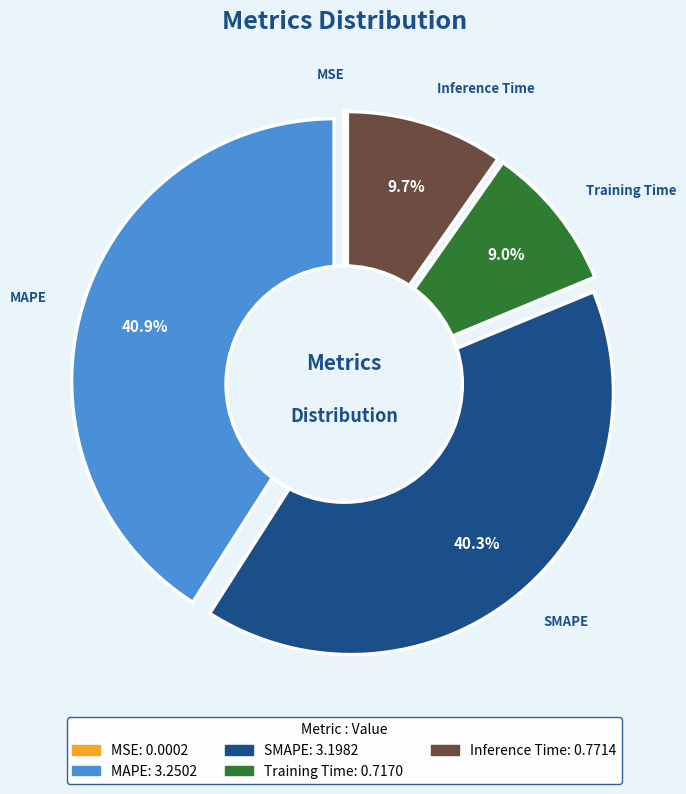

The MSE slice represents 1% of the pie. True or false?

False